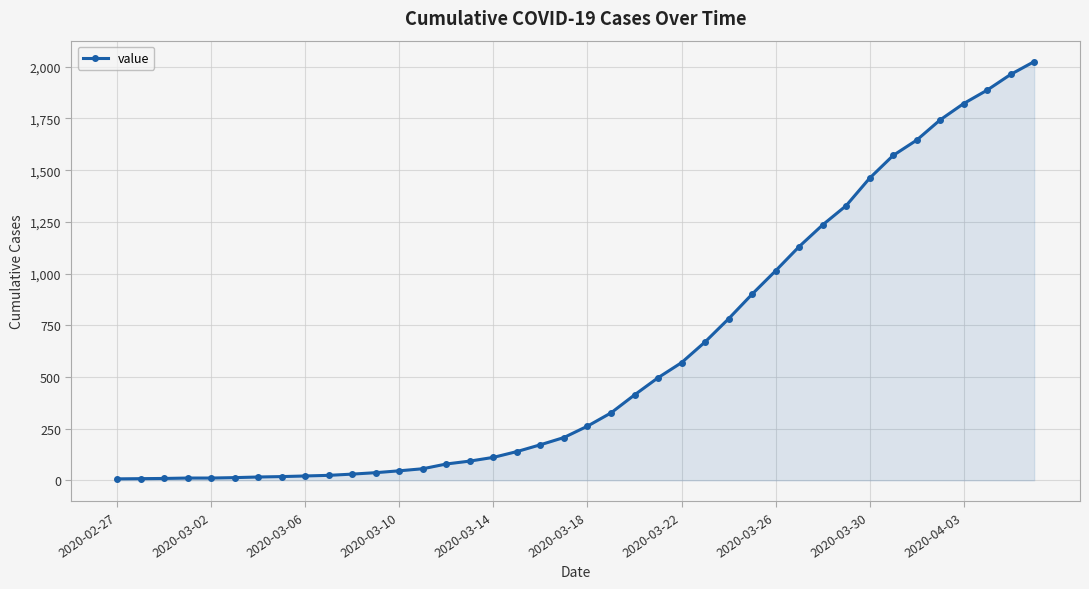

What is the greatest value displayed?

2025